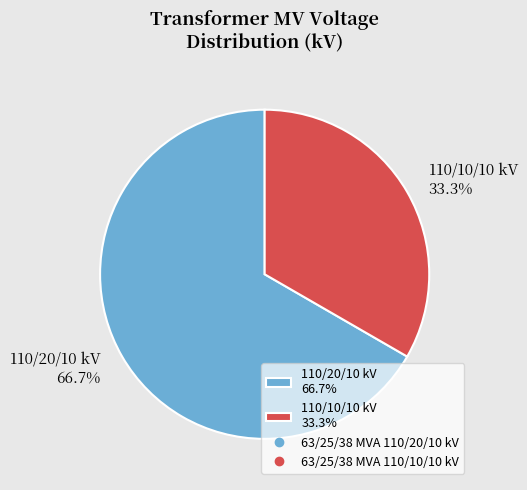

What is the ratio of the value at 110/20/10 kV 66.7% to the value at 110/10/10 kV 33.3%?

2.0